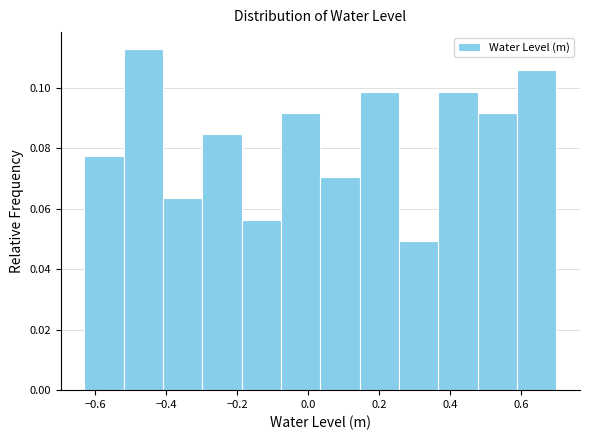

How tall is the bar that spans -0.30 to -0.18 on the x-axis? Neither the bar edges nor the heights are printed on the chart, so give them approximately, as read against the axes.

0.084